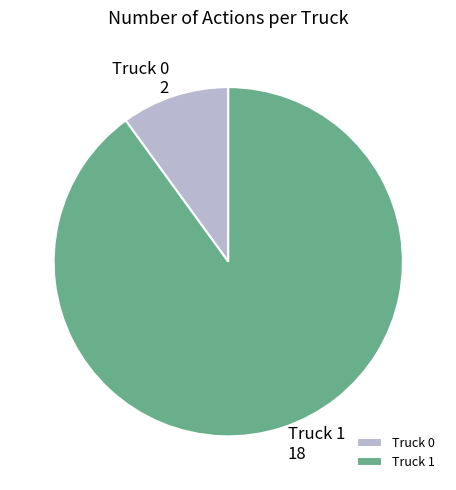

Which slice is the largest?

Truck 1